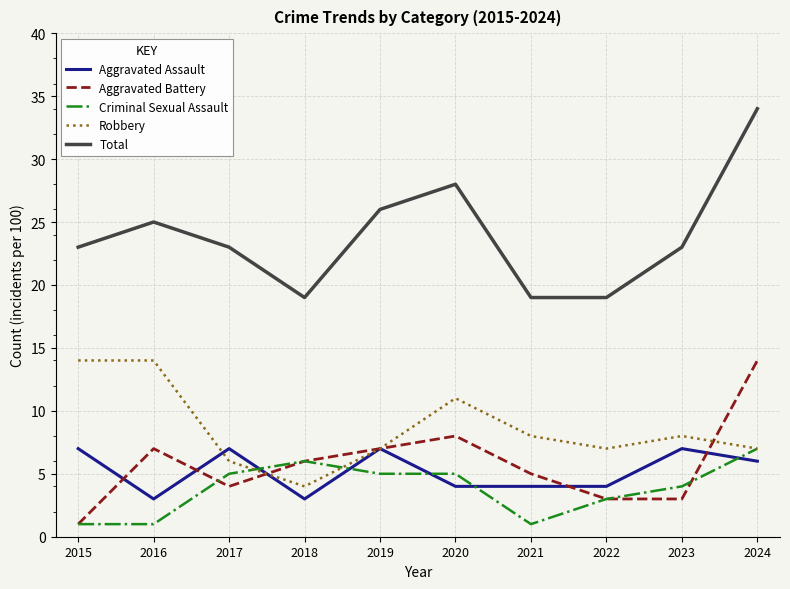

What is the spread (max minus min) of values at 2021?

18